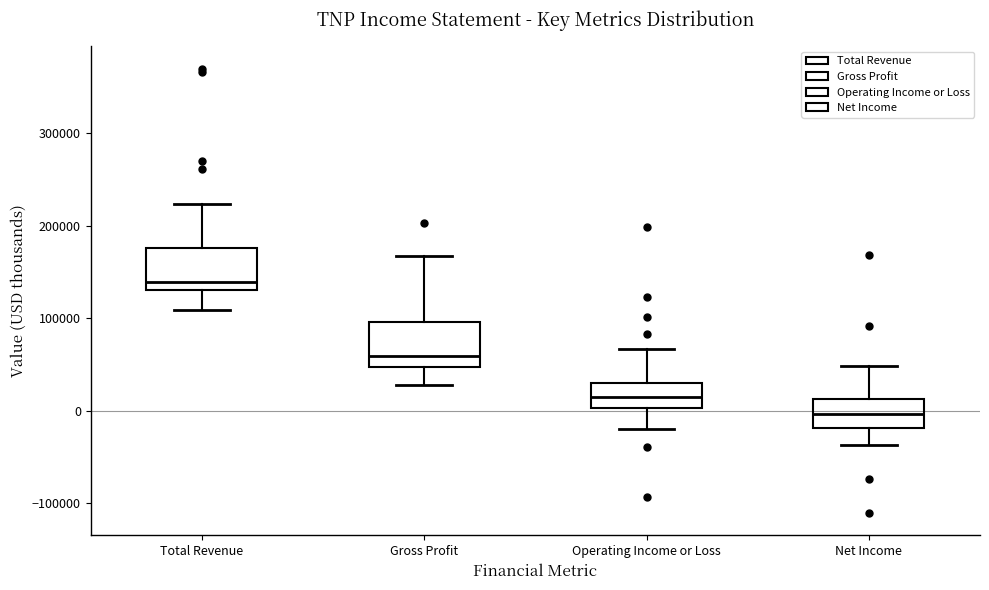

Reading left to right, read every box against the y-axis: the position of its median line, the range the box covers, and the ends of its whiskers. The values are not printed on the chart, so give them approximately, as read against the axis.

Total Revenue: median 140000, box 130000 to 180000, whiskers 110000 to 220000
Gross Profit: median 60000, box 50000 to 100000, whiskers 30000 to 170000
Operating Income or Loss: median 20000, box 0 to 30000, whiskers -20000 to 70000
Net Income: median 0, box -20000 to 10000, whiskers -40000 to 50000